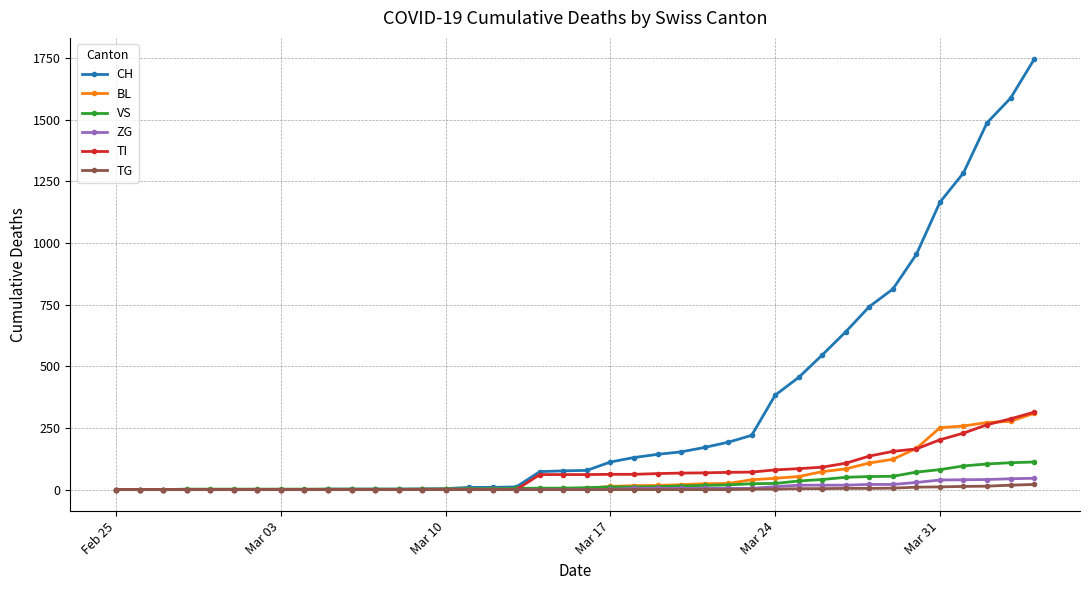

How many values in the ZG series exceed 0?

19